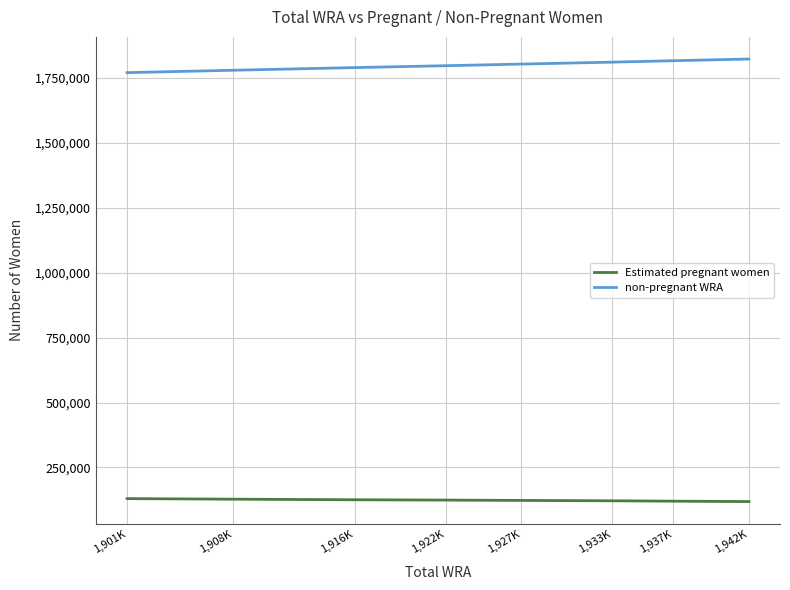

Is it true that non-pregnant WRA equals 2751805.2 at 1,916K?

False